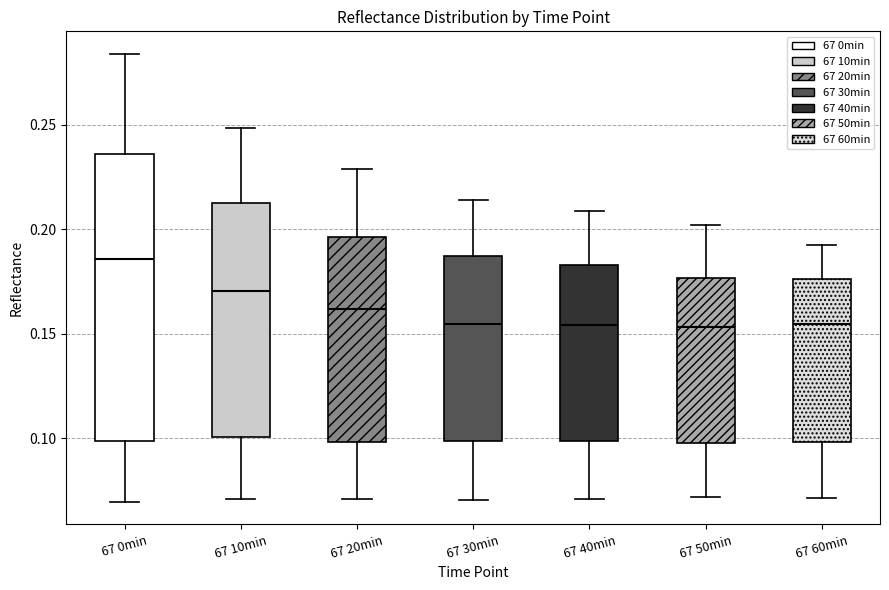

Reading left to right, read every box against the y-axis: the position of its median line, the range the box covers, and the ends of its whiskers. The values are not printed on the chart, so give them approximately, as read against the axis.

67 0min: median 0.185, box 0.100 to 0.235, whiskers 0.070 to 0.285
67 10min: median 0.170, box 0.100 to 0.210, whiskers 0.070 to 0.250
67 20min: median 0.160, box 0.100 to 0.195, whiskers 0.070 to 0.230
67 30min: median 0.155, box 0.100 to 0.185, whiskers 0.070 to 0.215
67 40min: median 0.155, box 0.100 to 0.185, whiskers 0.070 to 0.210
67 50min: median 0.155, box 0.100 to 0.175, whiskers 0.070 to 0.200
67 60min: median 0.155, box 0.100 to 0.175, whiskers 0.070 to 0.190